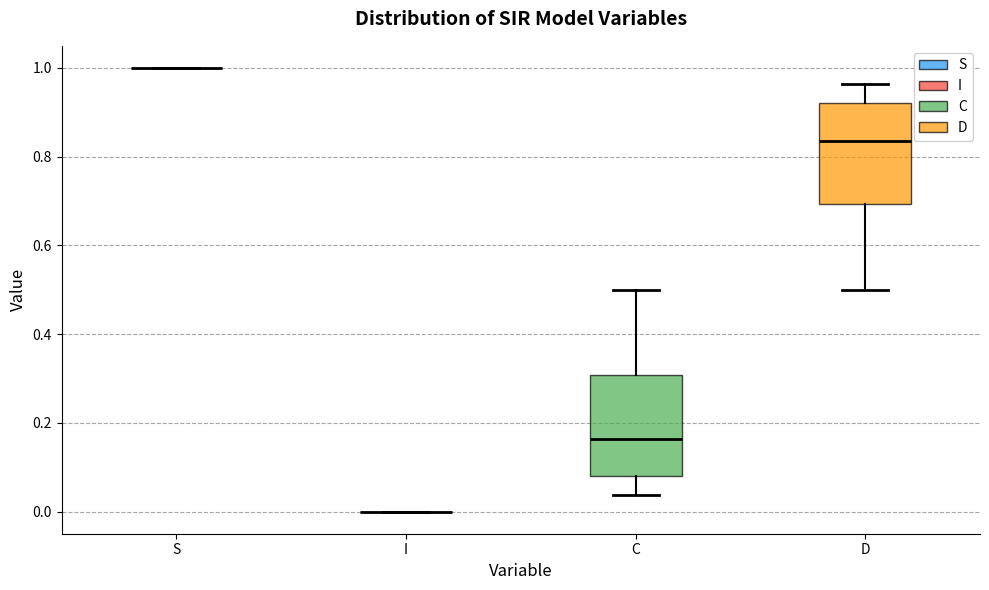

Reading left to right, transcribe this box plot: for each box, give where its median line is, the range the box spans, and where its two whiskers end, as read against the y-axis. The values are not printed on the chart, so give them approximately, as read against the axis.

S: box collapsed to a line at 1.00, whiskers 1.00 to 1.00
I: box collapsed to a line at 0.00, whiskers 0.00 to 0.00
C: median 0.16, box 0.08 to 0.30, whiskers 0.04 to 0.50
D: median 0.84, box 0.70 to 0.92, whiskers 0.50 to 0.96